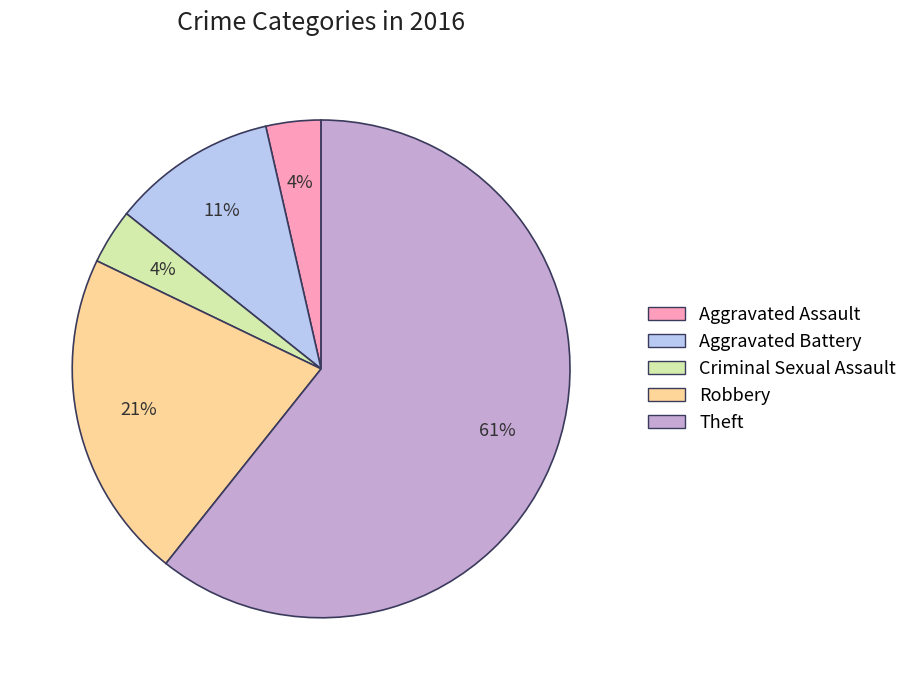

Count the number of slices in the pie.

5